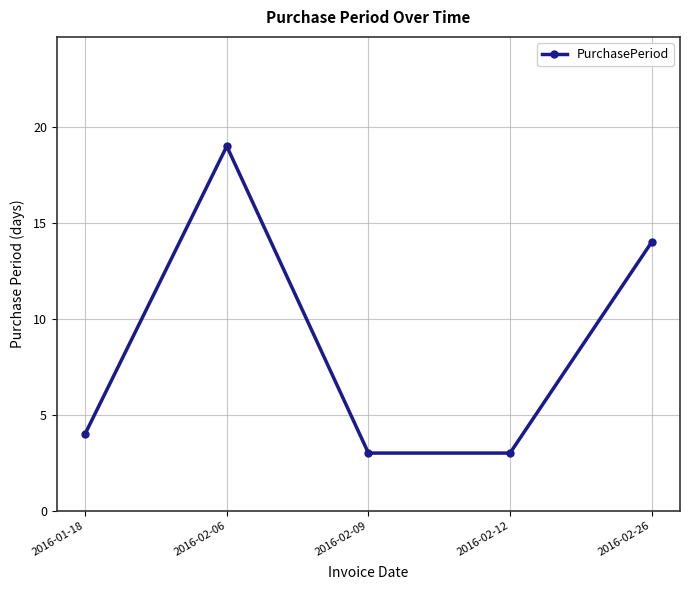

What is the label of the 3rd point from the left?

2016-02-09